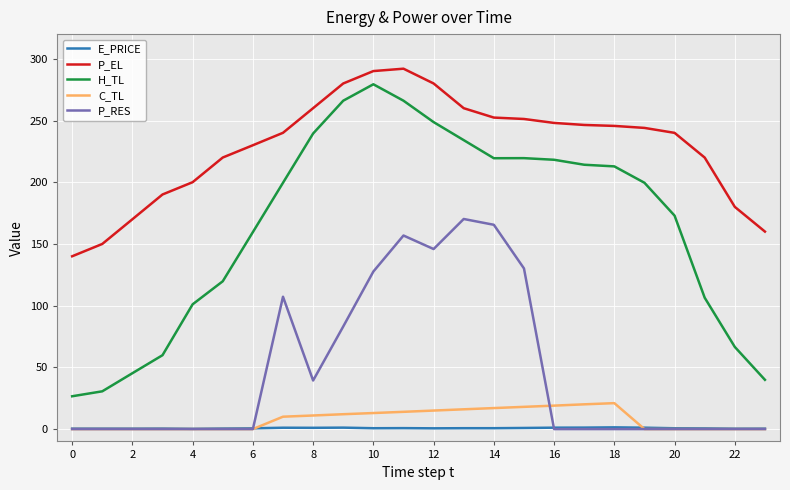

Which series has the widest spread of values?

H_TL